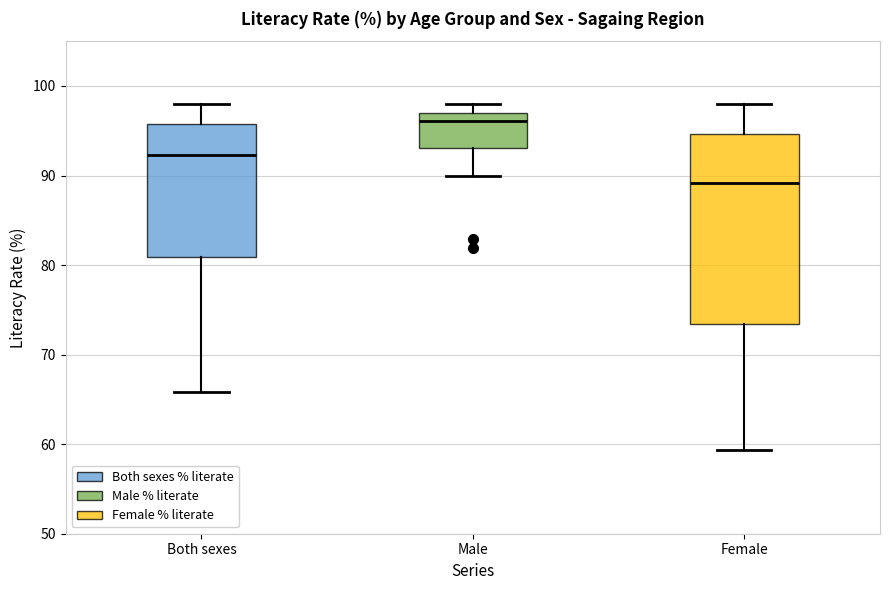

Which box is the tallest, from its lower edge to its upper edge?

Female